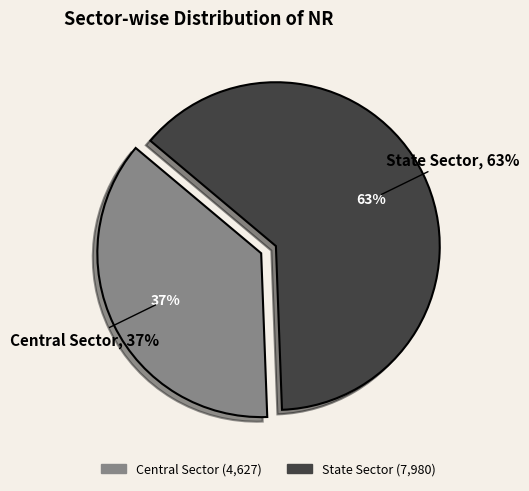

Which slice is the largest?

State Sector